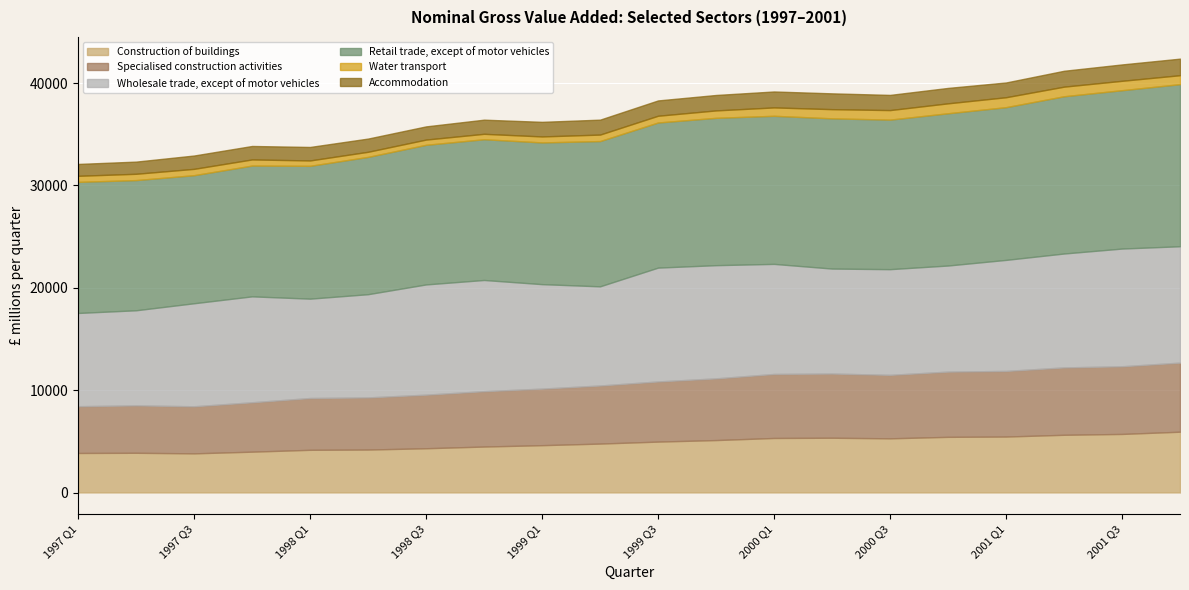

True or false: Specialised construction activities has more than 0 points higher than both neighbors.

True